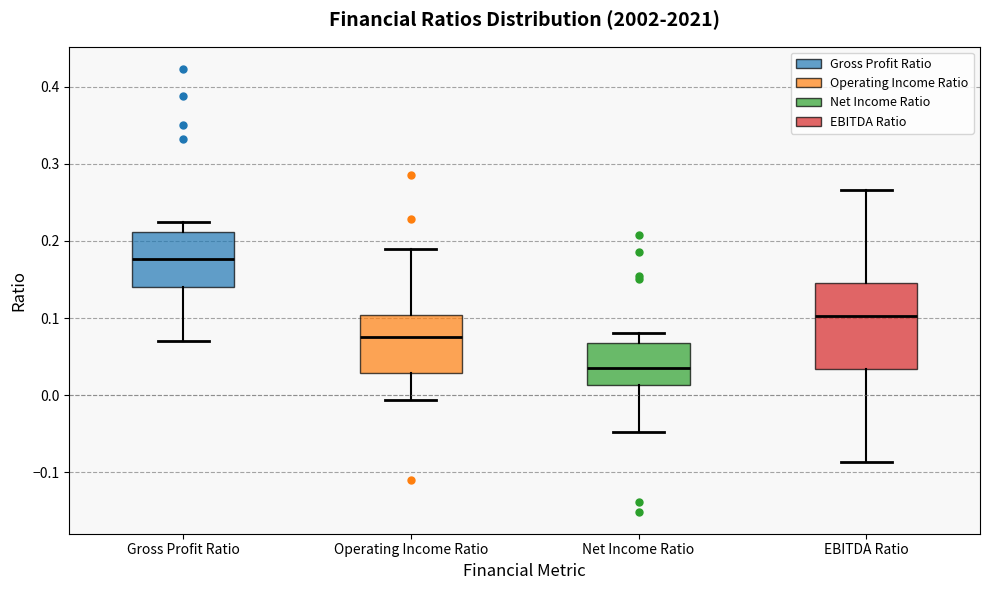

Where does the upper whisker of the box for Operating Income Ratio end on the y-axis? The values are not printed on the chart, so give them approximately, as read against the axis.

0.19